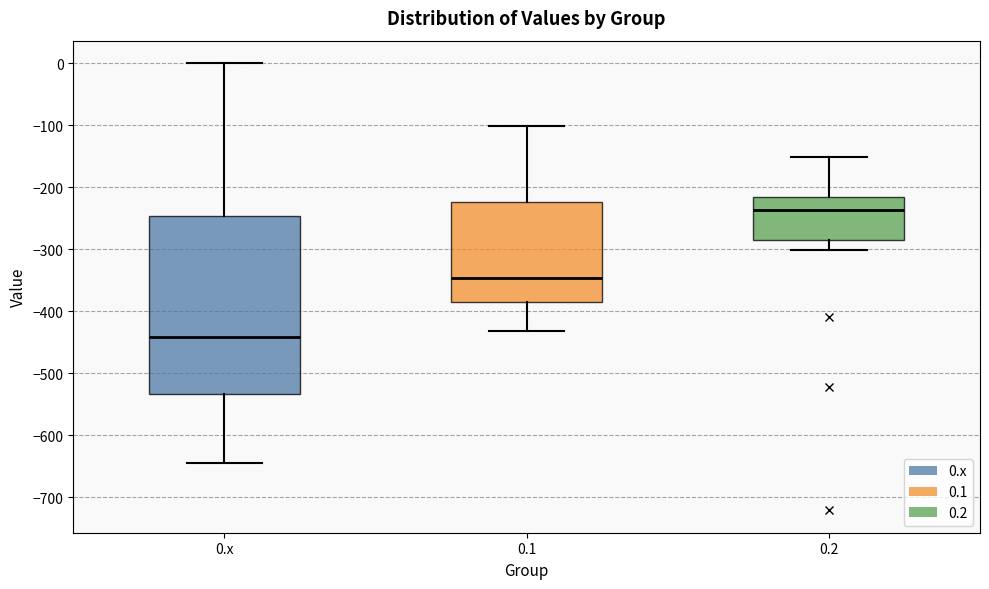

Reading left to right, read every box against the y-axis: the position of its median line, the range the box covers, and the ends of its whiskers. The values are not printed on the chart, so give them approximately, as read against the axis.

0.x: median -440, box -530 to -250, whiskers -640 to 0
0.1: median -350, box -390 to -220, whiskers -430 to -100
0.2: median -240, box -290 to -220, whiskers -300 to -150